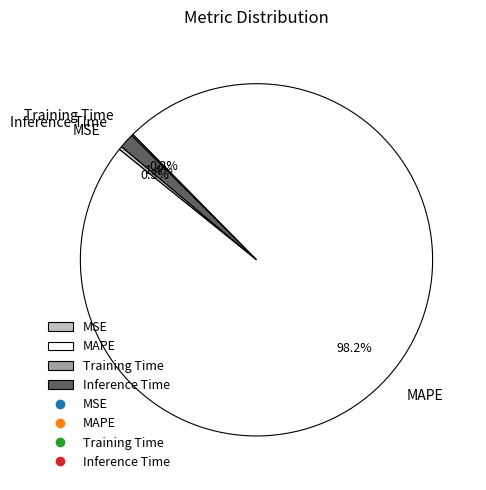

True or false: MAPE accounts for 91% of the total.

False